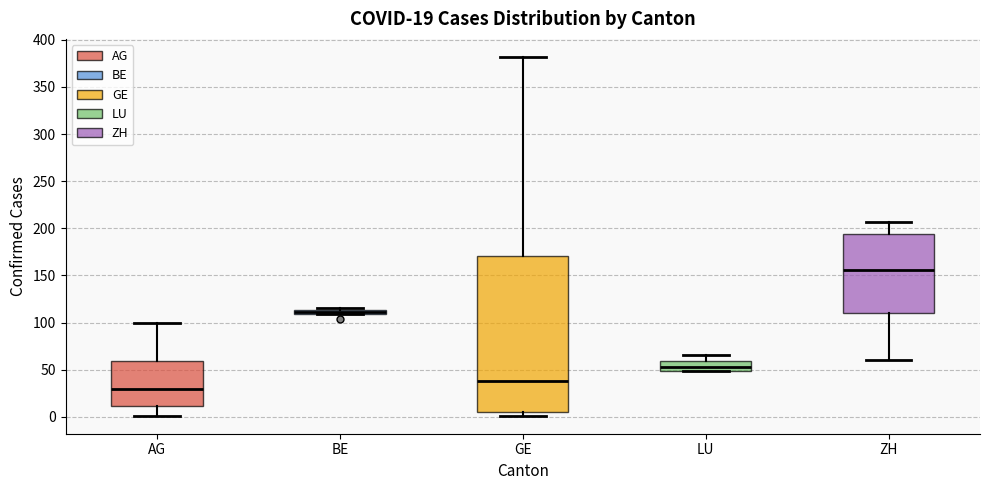

Comparing the boxes themselves (not the whiskers), which one is the tallest?

GE